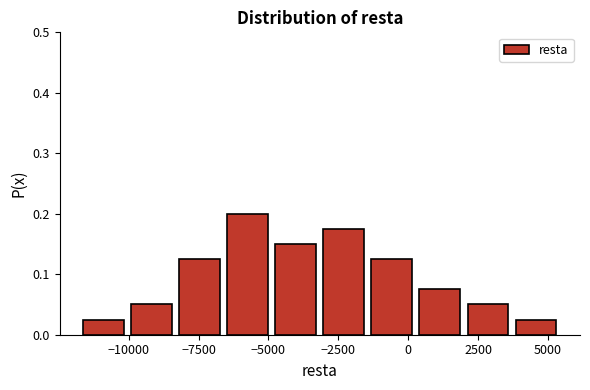

Around what value on the x-axis is the tallest bar? Give the approximate position of its centre, as read against the axis.

-5500